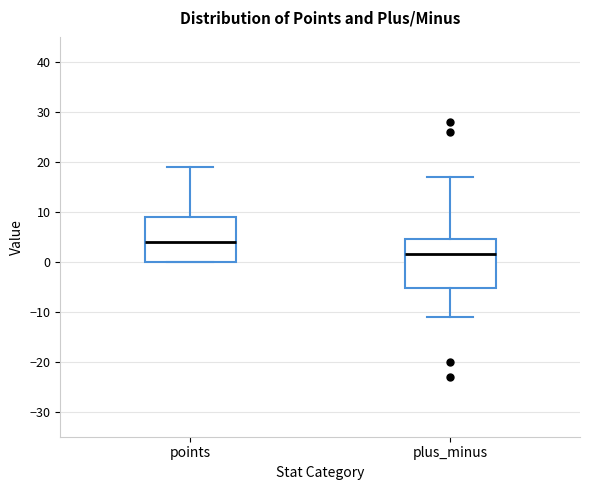

Which box has the highest median line?

points